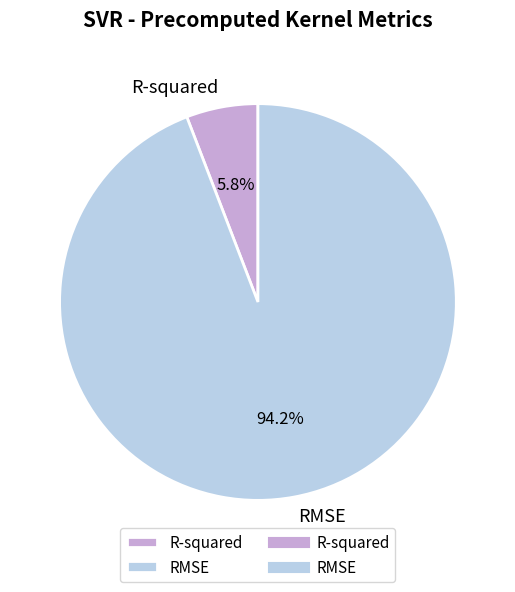

Which slice is the largest?

RMSE